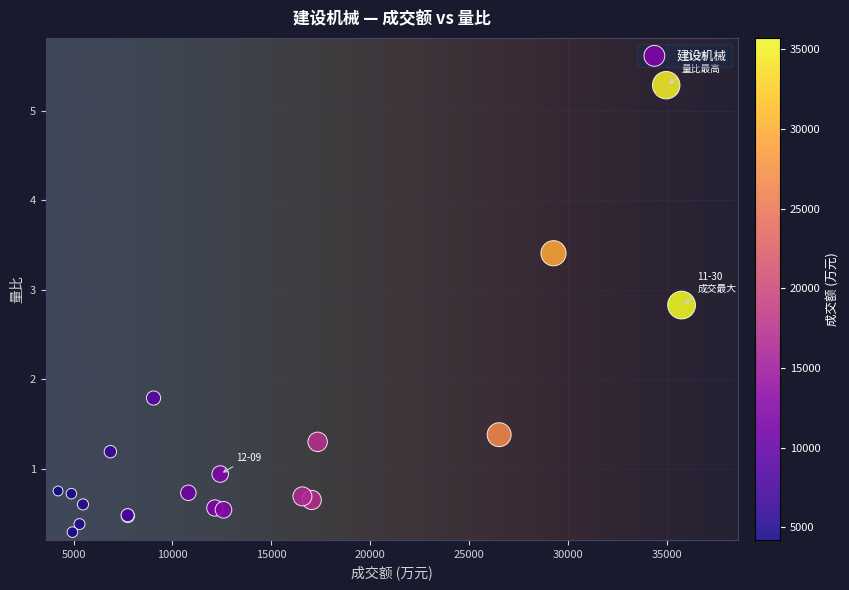

What Y value in the scatter plot is closest to 2?

1.8